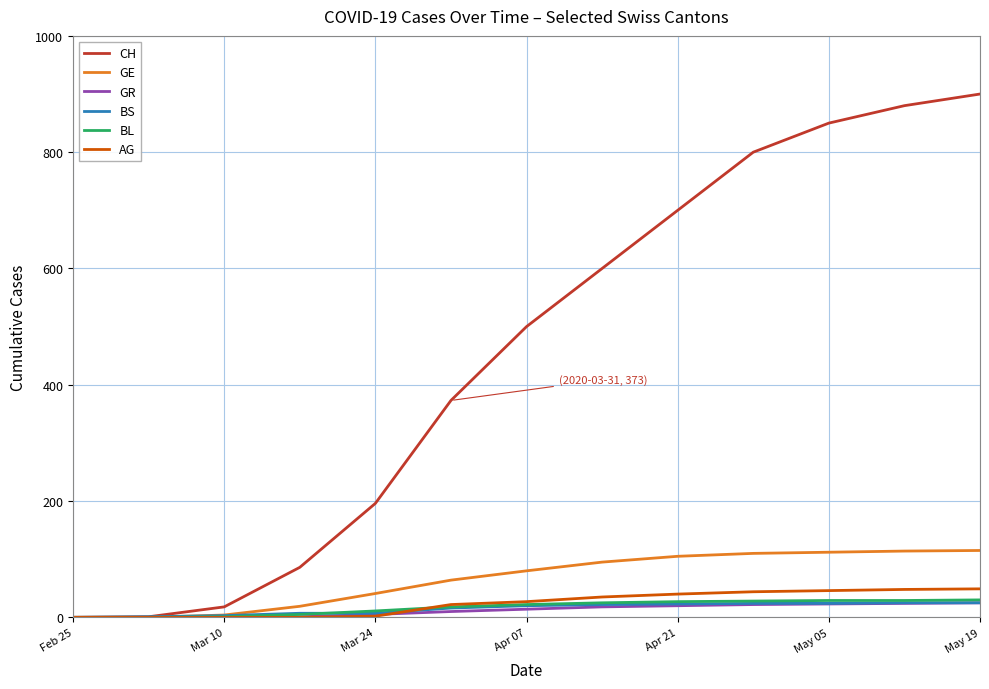

Which series has the widest spread of values?

CH